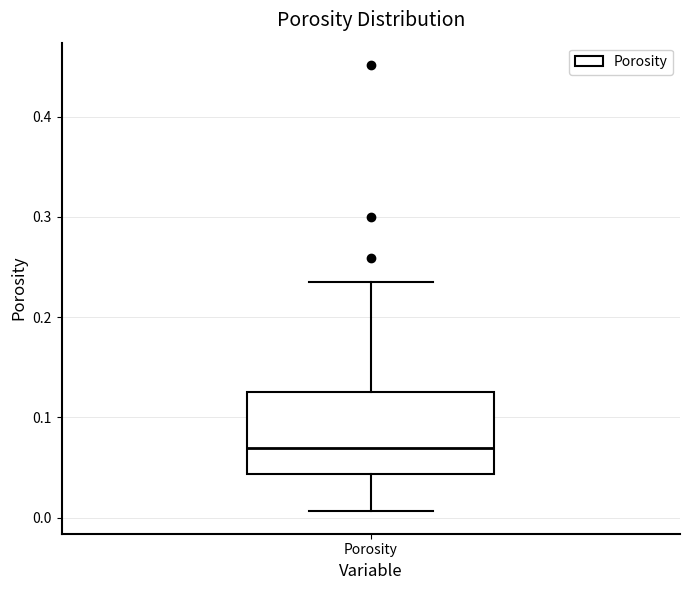

Transcribe this box plot: give where the median line is, the range the box spans, and where the two whiskers end, as read against the y-axis. The values are not printed on the chart, so give them approximately, as read against the axis.

median 0.07, box 0.04 to 0.13, whiskers 0.01 to 0.23